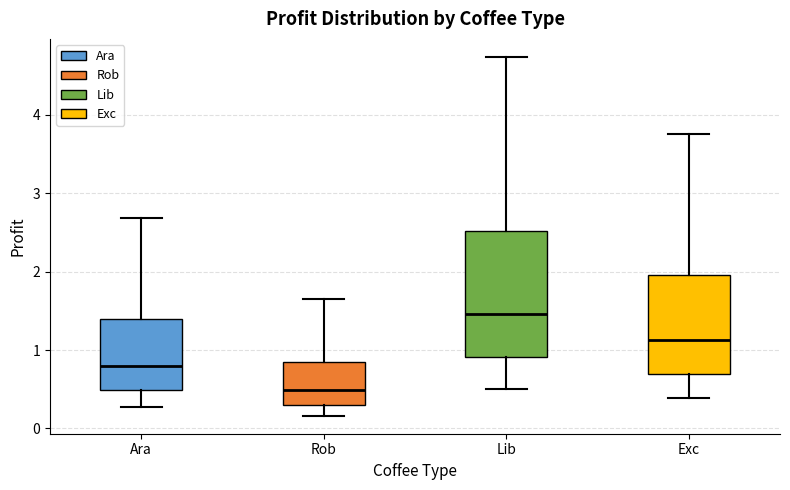

Where does the median line of the box for Lib sit on the y-axis? The values are not printed on the chart, so give them approximately, as read against the axis.

1.5